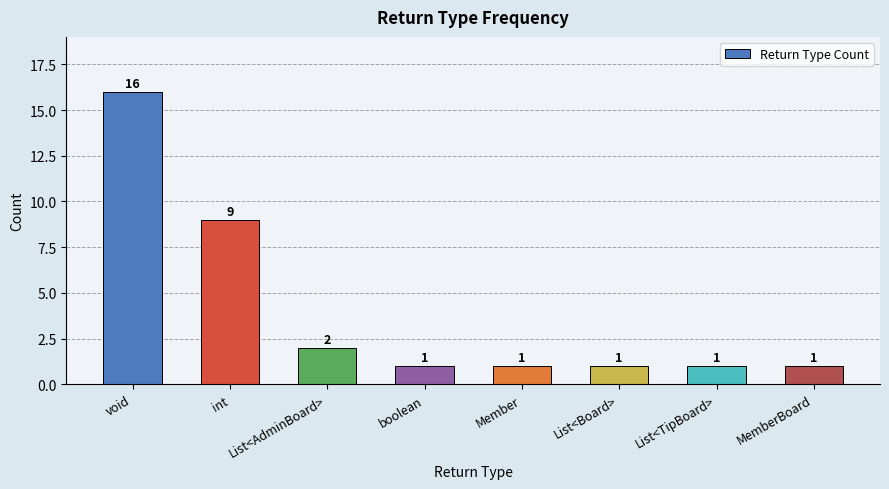

Reading left to right, list all the values displayed in this chart.

void=16	int=9	List<AdminBoard>=2	boolean=1	Member=1	List<Board>=1	List<TipBoard>=1	MemberBoard=1